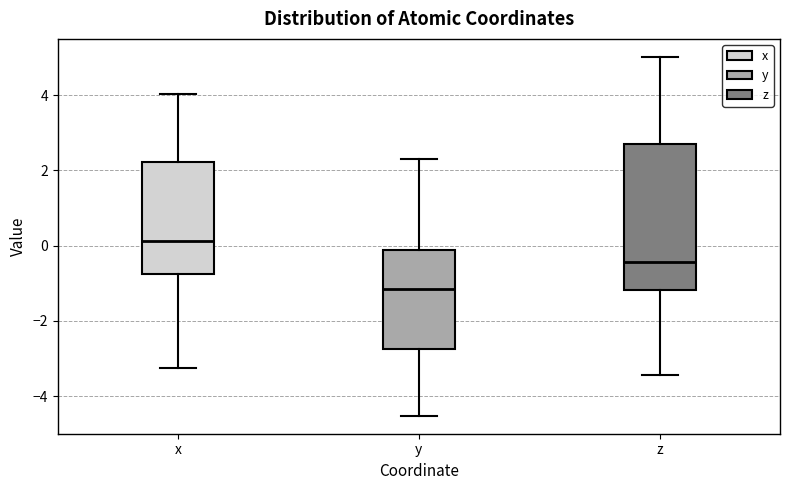

Which box's median line is the lowest?

y